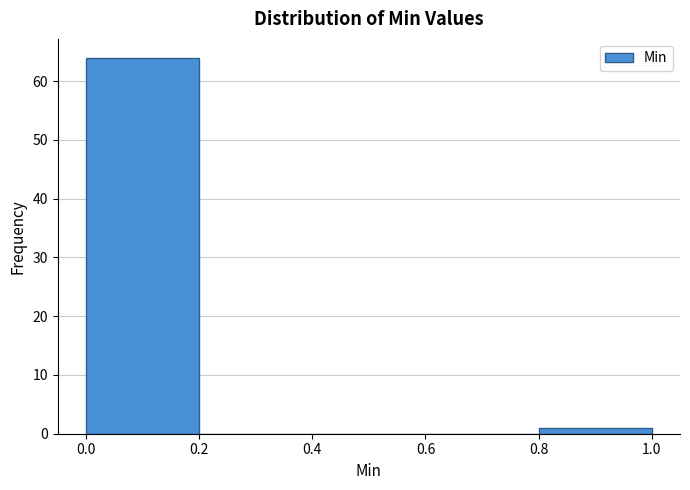

Reading left to right, list every bar in this chart as the range it spans on the x-axis followed by its height. The values are not printed on the chart, so give them approximately, as read against the axis.

0.0 to 0.2: 64
0.2 to 0.4: 0
0.4 to 0.6: 0
0.6 to 0.8: 0
0.8 to 1.0: 1